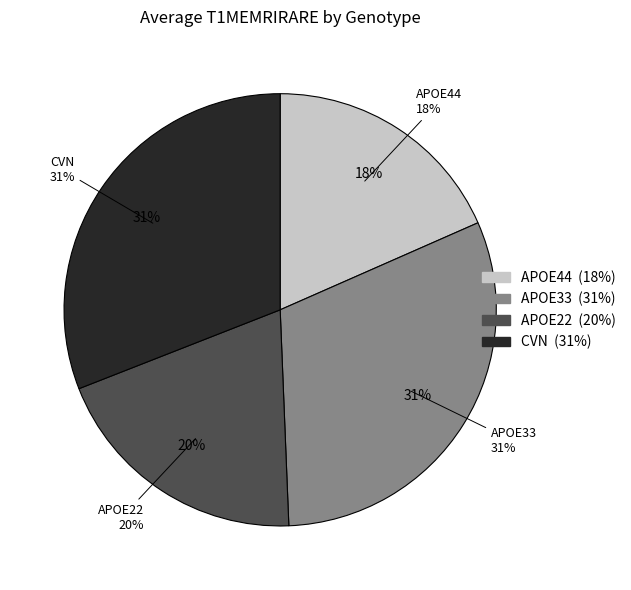

Is there a majority slice in this chart?

No